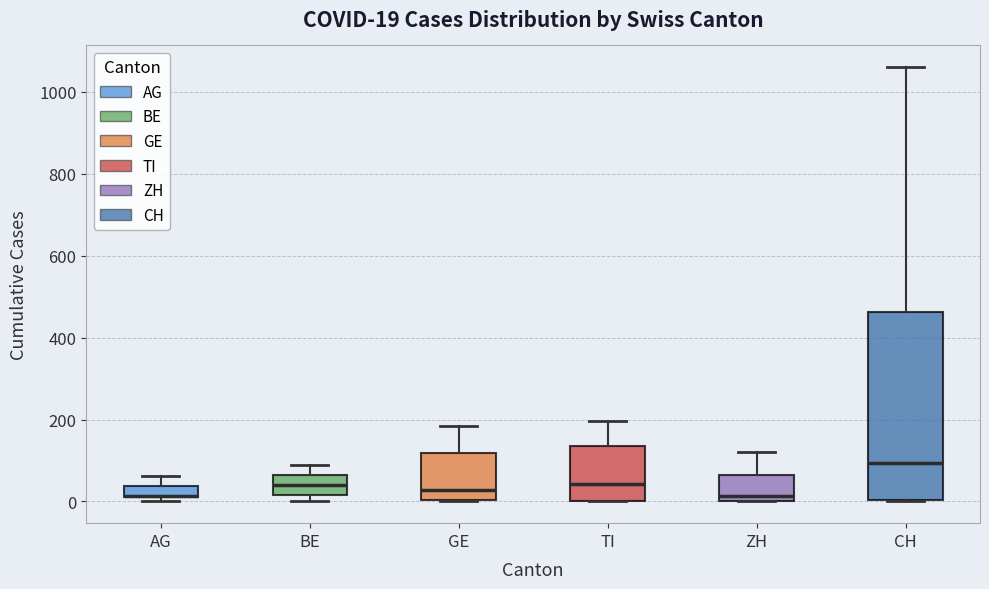

Comparing the boxes themselves (not the whiskers), which one is the tallest?

CH